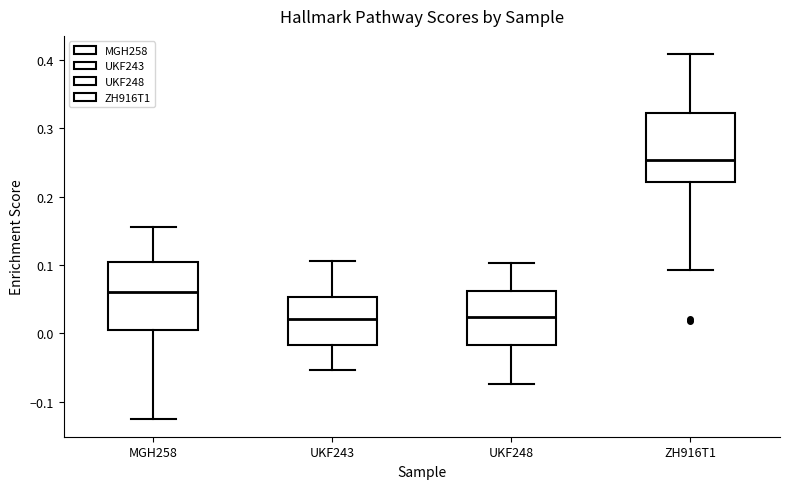

Where is the upper edge of the box for MGH258 on the y-axis? The values are not printed on the chart, so give them approximately, as read against the axis.

0.10